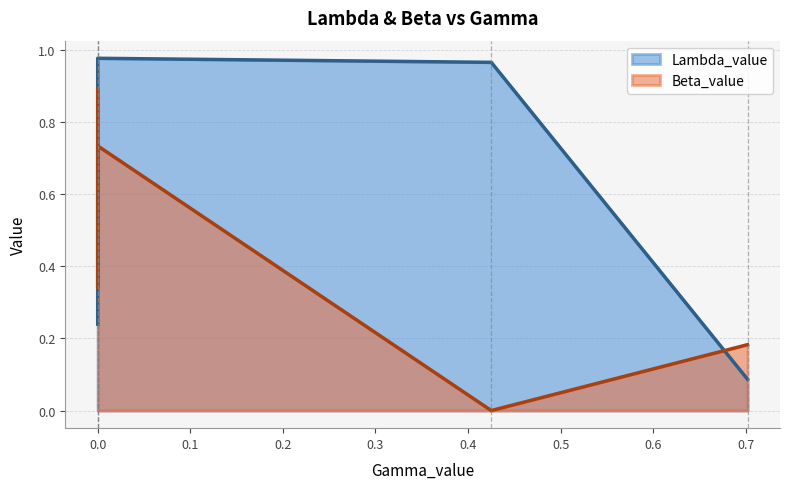

What is the greatest value displayed?

1.0